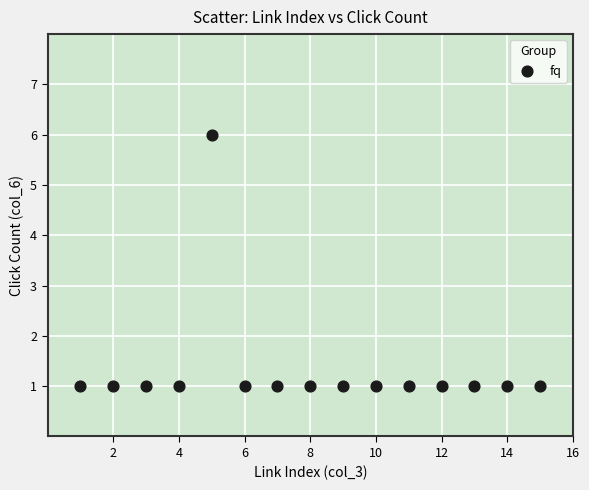

What is the range of X values (max minus min)?

14